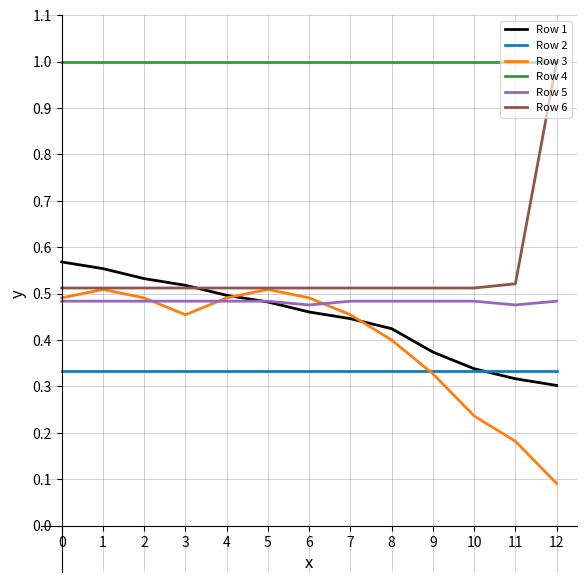

True or false: Row 3 has more than 2 interior local peaks.

False